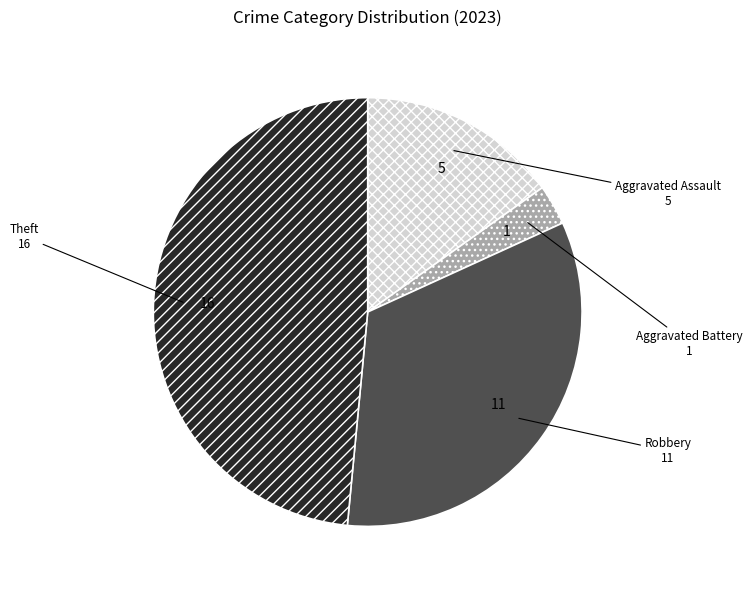

How many slices are in this pie chart?

4